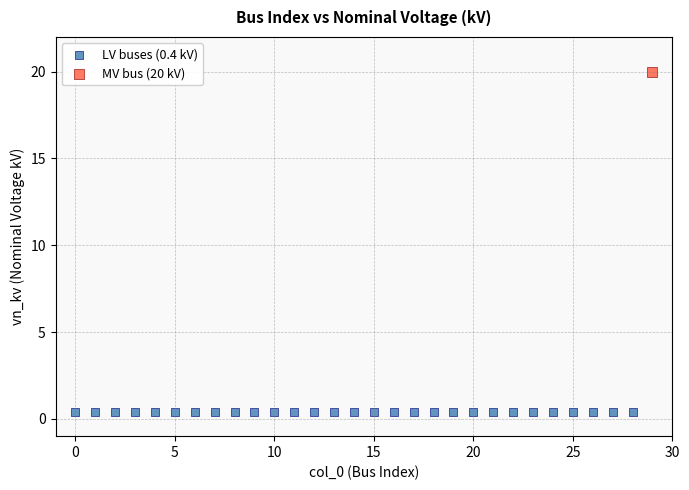

What are all the series names shown in the legend?

LV buses (0.4 kV), MV bus (20 kV)